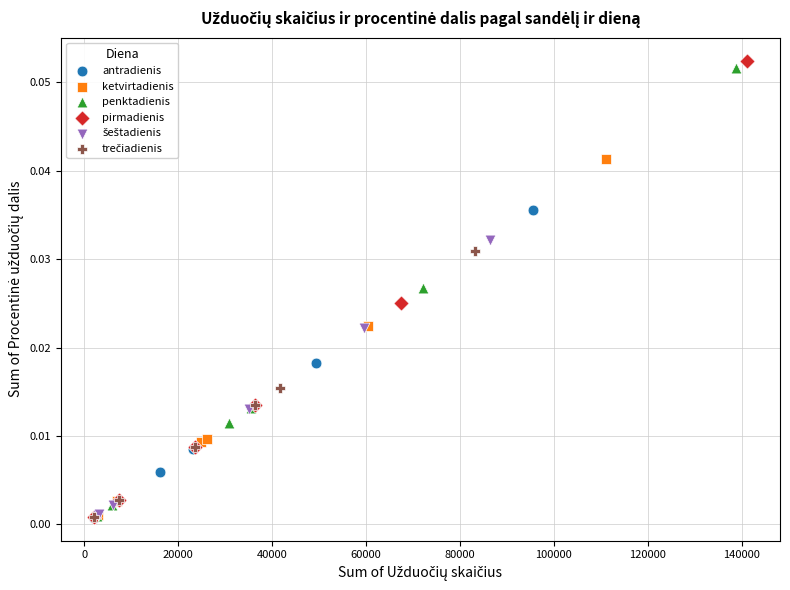

Which series has the widest spread of Y values?

pirmadienis